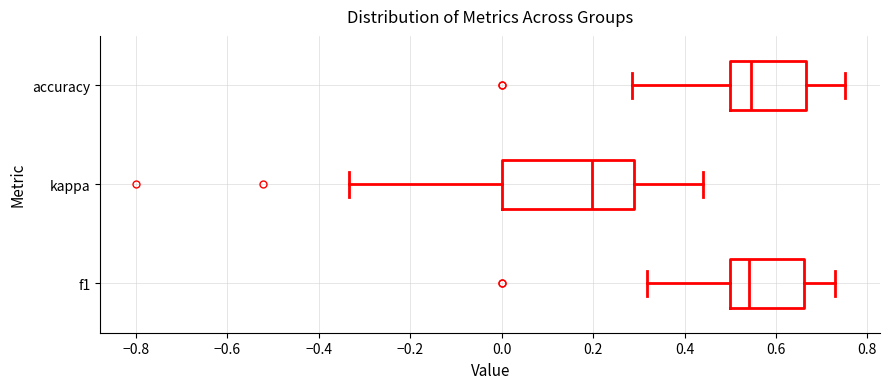

Reading bottom to top, read every box against the x-axis: the position of its median line, the range the box covers, and the ends of its whiskers. The values are not printed on the chart, so give them approximately, as read against the axis.

f1: median 0.54, box 0.50 to 0.66, whiskers 0.32 to 0.72
kappa: median 0.20, box 0.00 to 0.28, whiskers -0.34 to 0.44
accuracy: median 0.54, box 0.50 to 0.66, whiskers 0.28 to 0.76